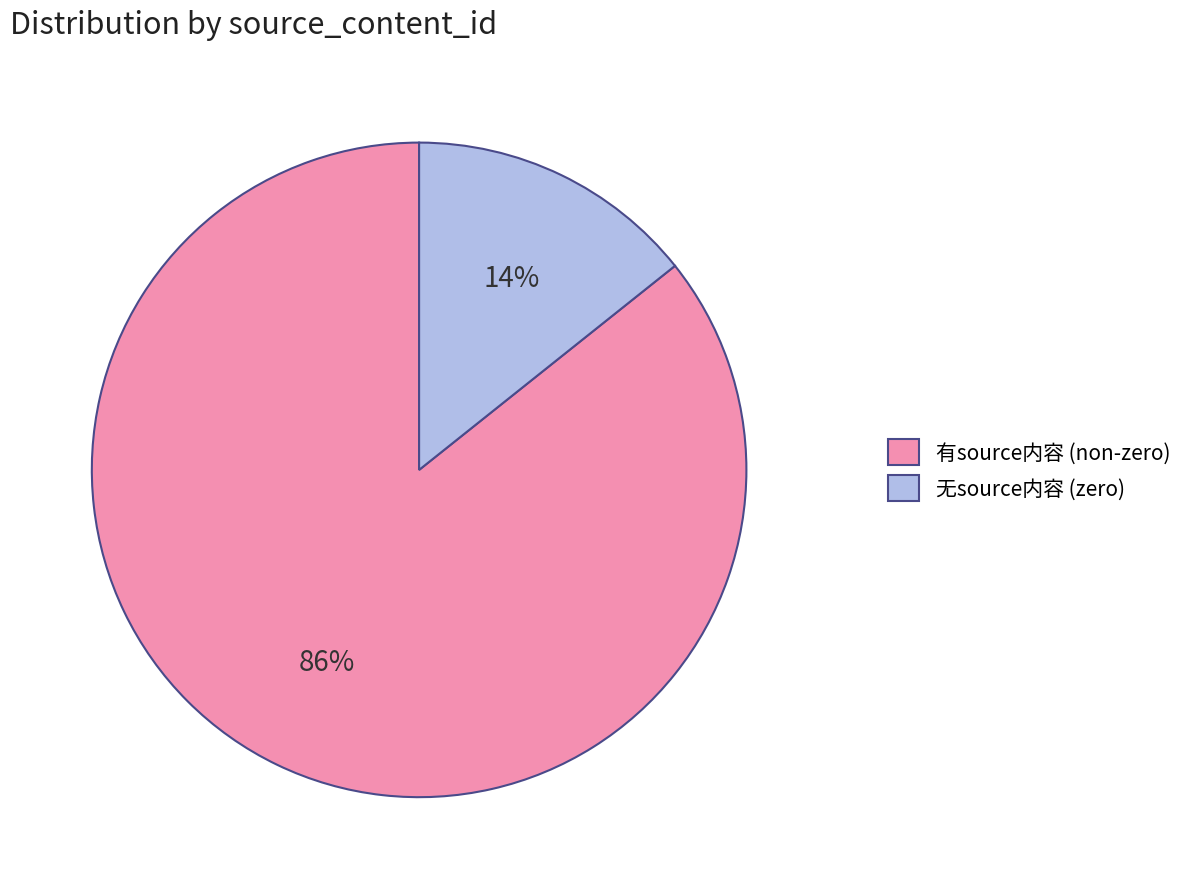

Which slice is the smallest?

无source内容 (zero)